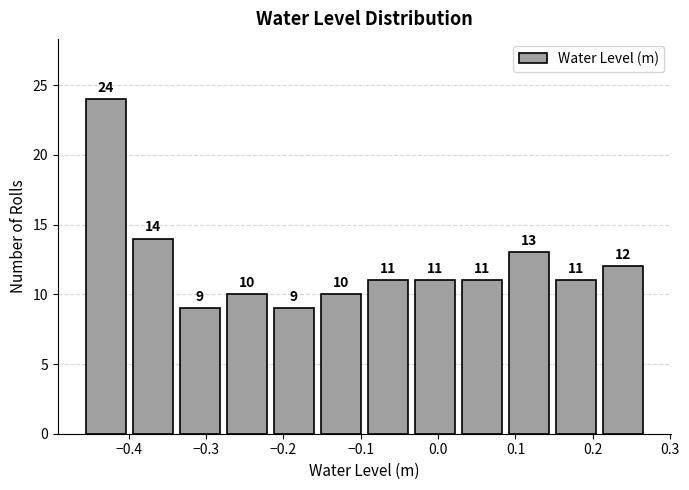

Reading left to right, transcribe this chart: for each bar, give the range it covers on the x-axis and its height. The bar edges are not printed on the chart, so give them approximately, as read against the axis.

-0.46 to -0.40: 24
-0.40 to -0.34: 14
-0.34 to -0.28: 9
-0.28 to -0.22: 10
-0.22 to -0.16: 9
-0.16 to -0.09: 10
-0.09 to -0.03: 11
-0.03 to 0.03: 11
0.03 to 0.09: 11
0.09 to 0.15: 13
0.15 to 0.21: 11
0.21 to 0.27: 12